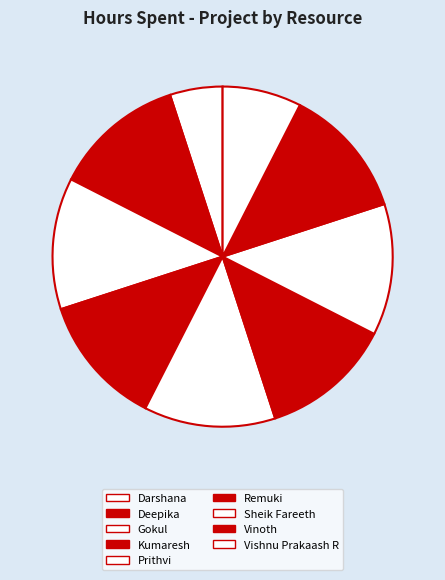

Between Prithvi and Darshana, which is larger?

Prithvi